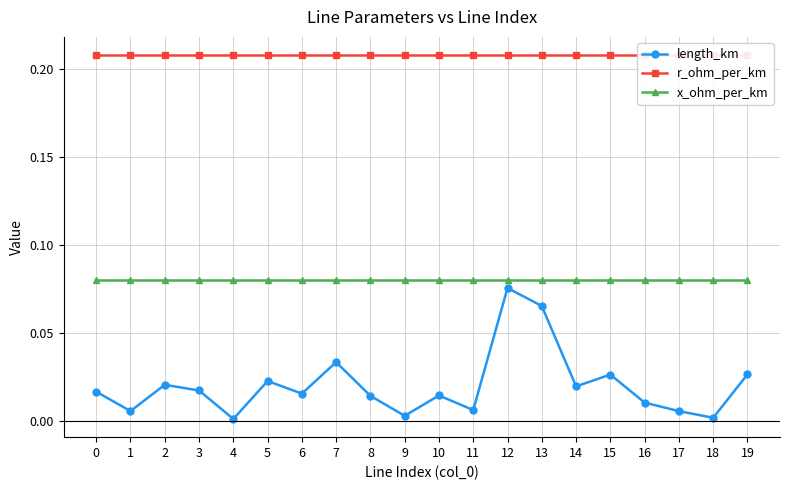

What are all the series names shown in the legend?

length_km, r_ohm_per_km, x_ohm_per_km